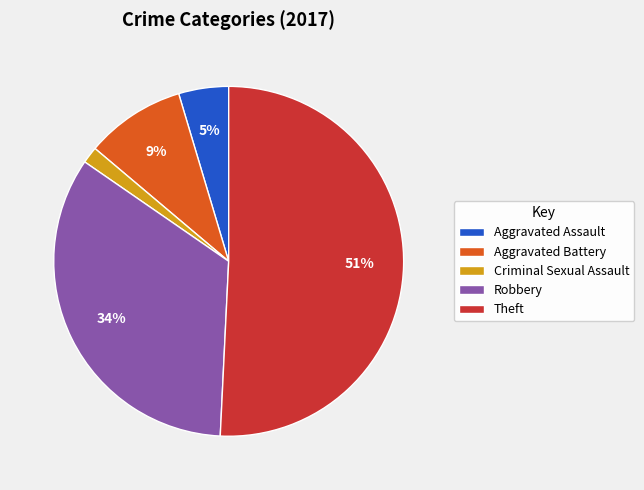

To the nearest percent, what percentage of the pie is Aggravated Battery?

9%